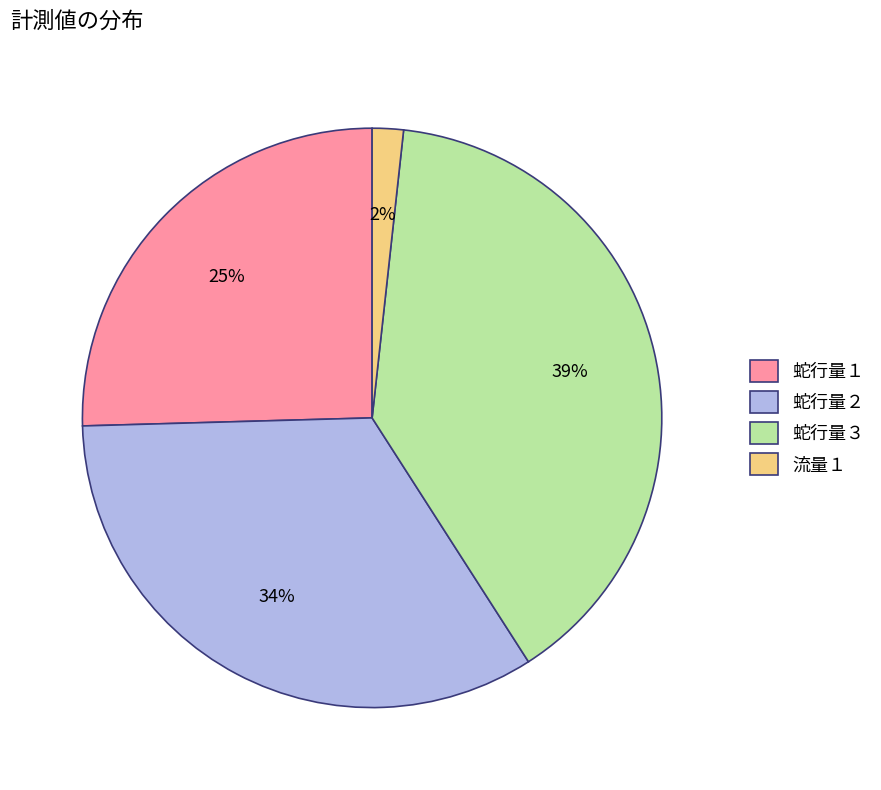

Which category has the biggest portion of the pie?

蛇行量３